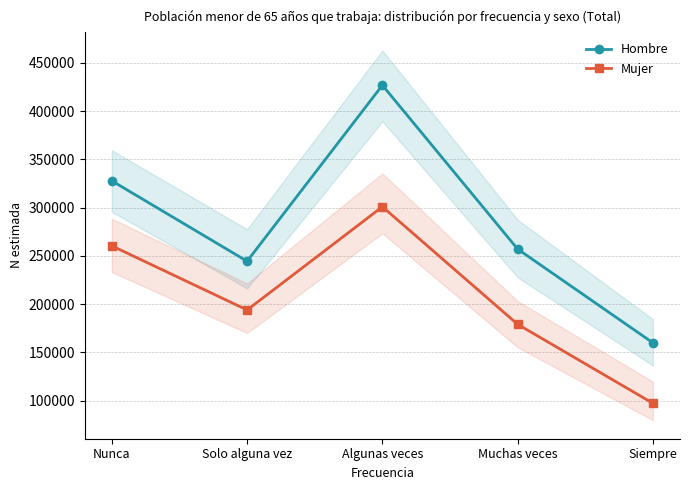

Rank the series at Solo alguna vez from highest to lowest value.

Hombre, Mujer